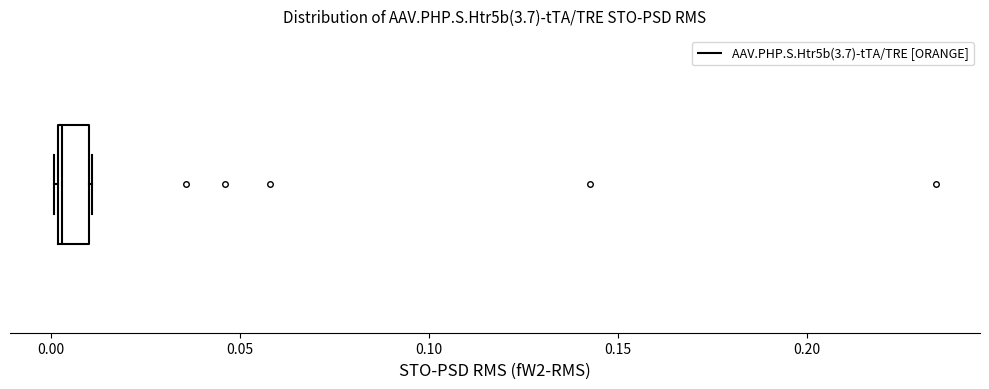

Where is the right edge of the box on the x-axis? The values are not printed on the chart, so give them approximately, as read against the axis.

0.010